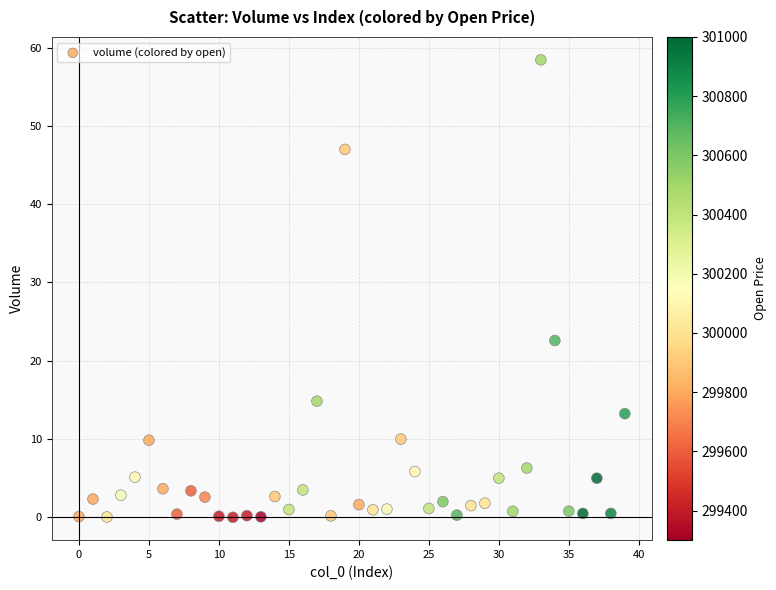

What Y value in the scatter plot is closest to 29?

22.6